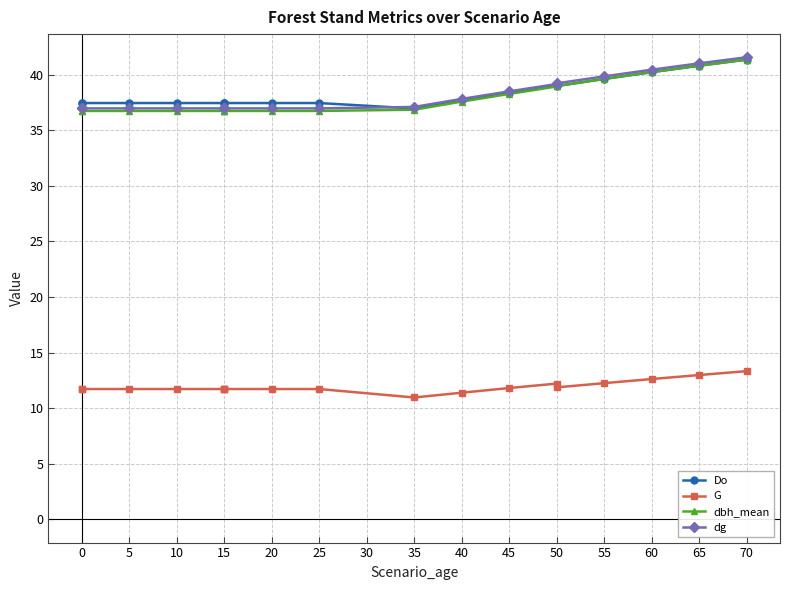

Which series has the widest spread of values?

dbh_mean